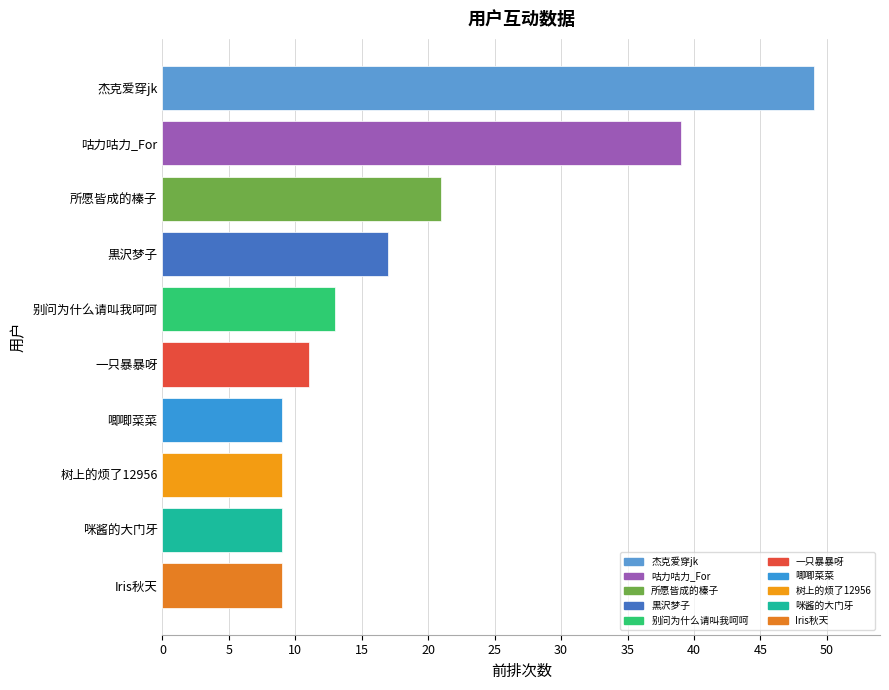

Reading top to bottom, what are all the values shown in this chart?

杰克爱穿jk=49	咕力咕力_For=39	所愿皆成的榛子=21	黒沢梦子=17	别问为什么请叫我呵呵=13	一只暴暴呀=11	唧唧菜菜=9	树上的烦了12956=9	咪酱的大门牙=9	Iris秋天=9